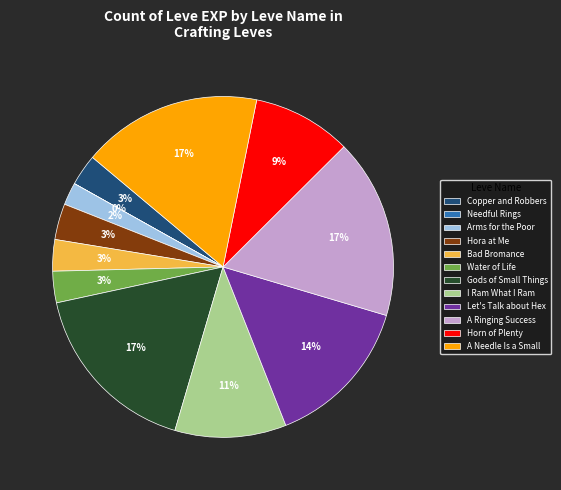

Is it true that Gods of Small Things is 17% of the pie?

True